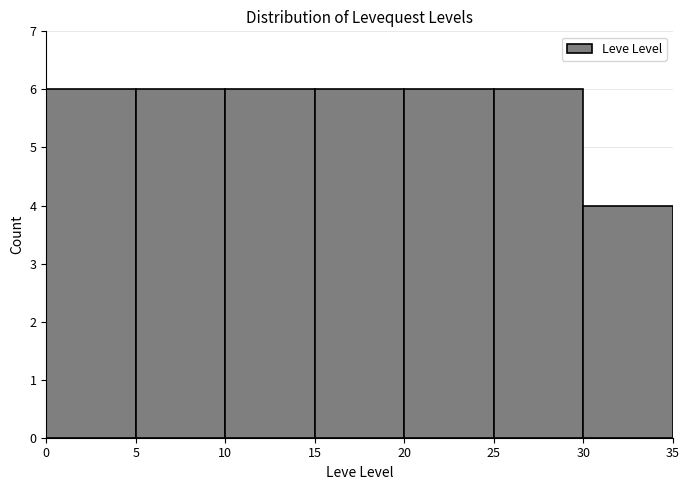

What is the height of the bar covering 10 to 15 on the x-axis? The values are not printed on the chart, so give them approximately, as read against the axis.

6